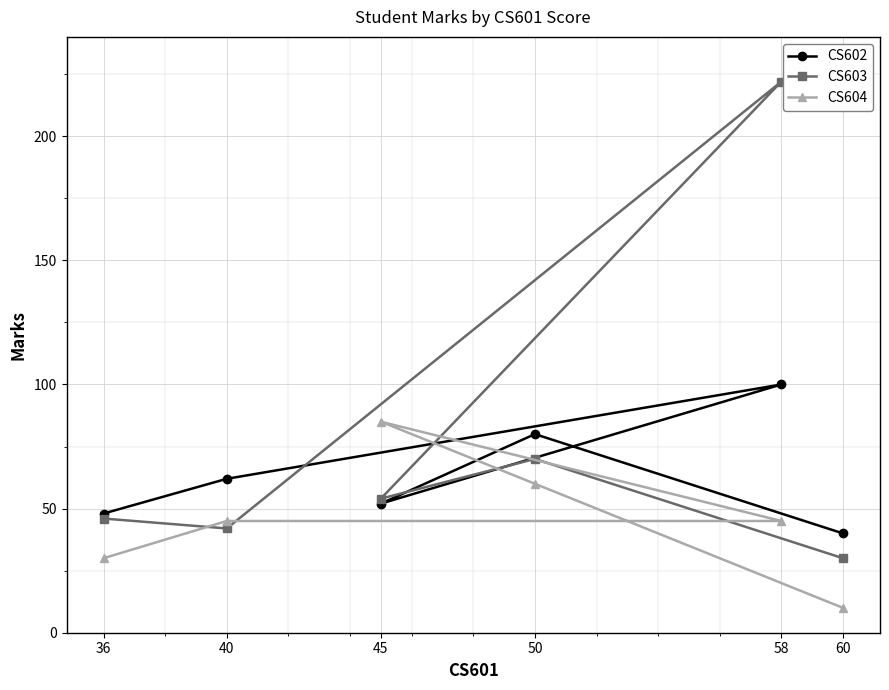

Does the chart display data point markers on the line(s)?

Yes